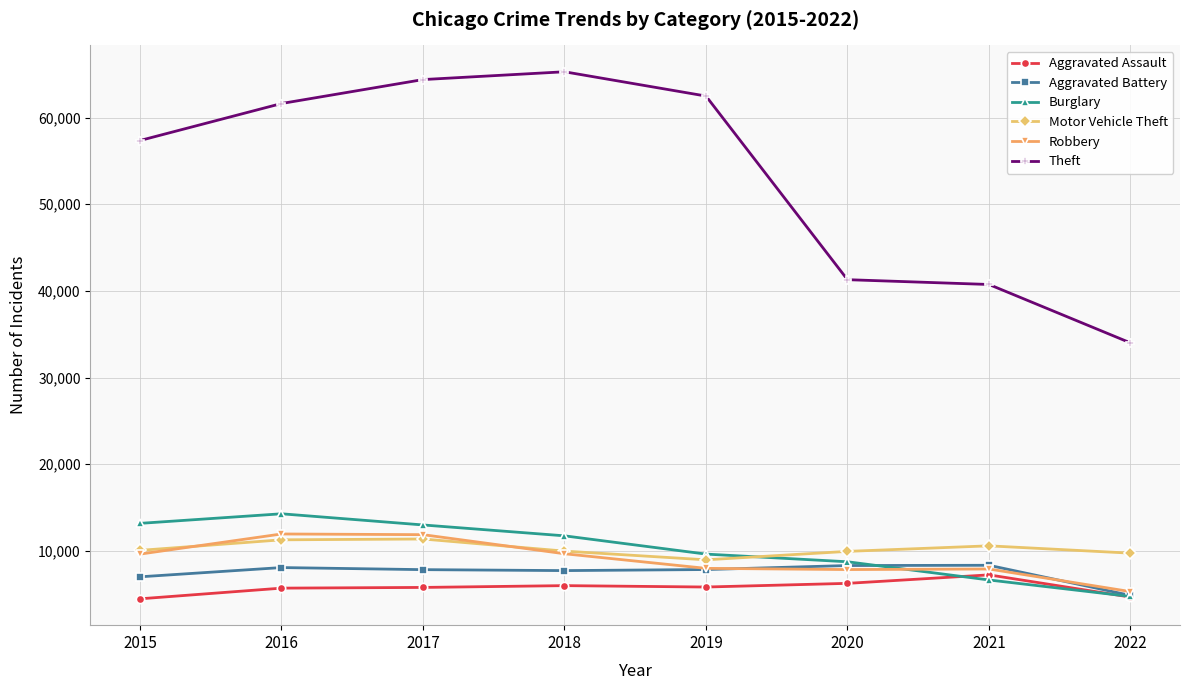

How many lines are shown in the chart?

6